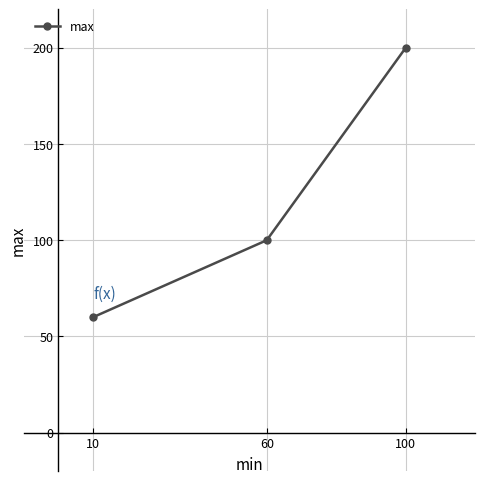

Approximately how many times larger is the value at 10 compared to 100?

0.3